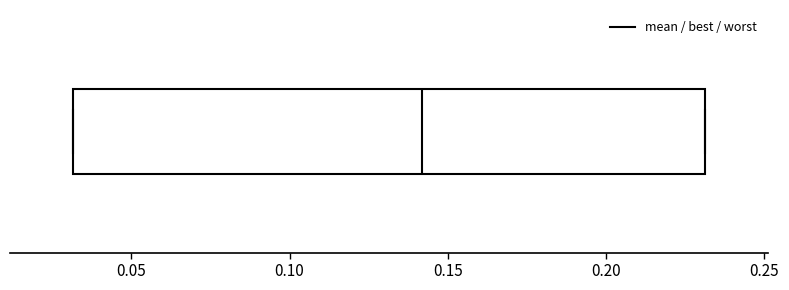

Transcribe this box plot: give where the median line is, the range the box spans, and where the two whiskers end, as read against the x-axis. The values are not printed on the chart, so give them approximately, as read against the axis.

median 0.14, box 0.03 to 0.23, whiskers 0.03 to 0.23